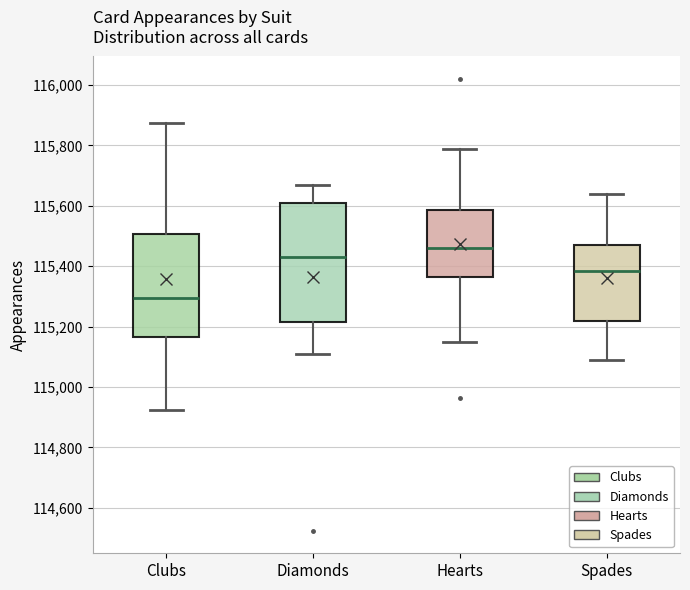

Where does the upper whisker of the box for Spades end on the y-axis? The values are not printed on the chart, so give them approximately, as read against the axis.

115640